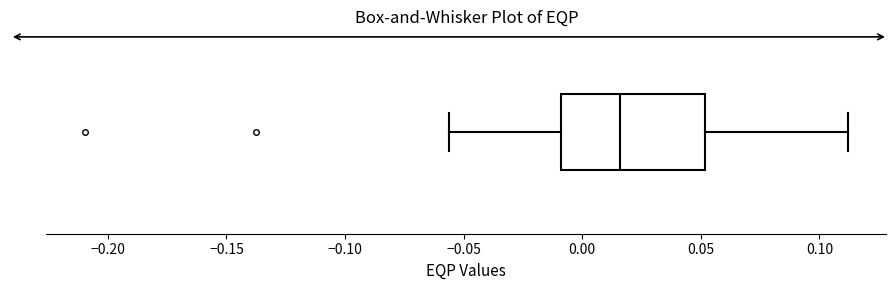

Read this box plot against the x-axis: the position of the median line, the range covered by the box, and the ends of both whiskers. The values are not printed on the chart, so give them approximately, as read against the axis.

median 0.015, box -0.010 to 0.050, whiskers -0.055 to 0.110